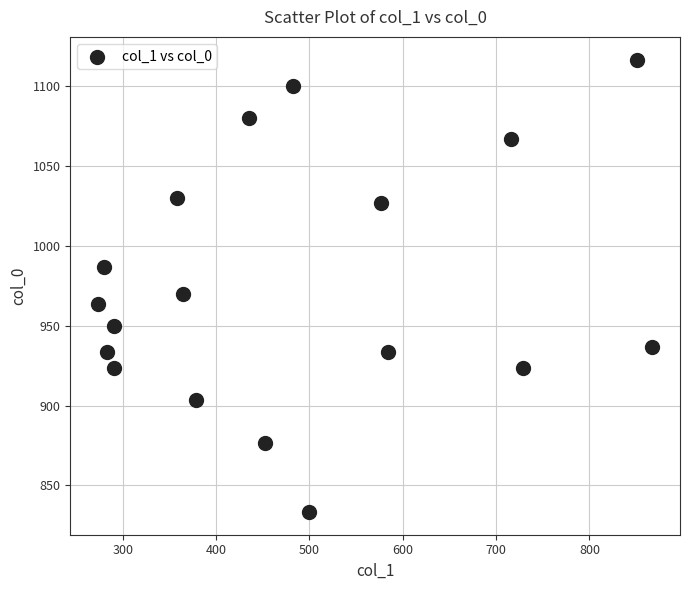

What Y value in the scatter plot is closest to 975?

970.0